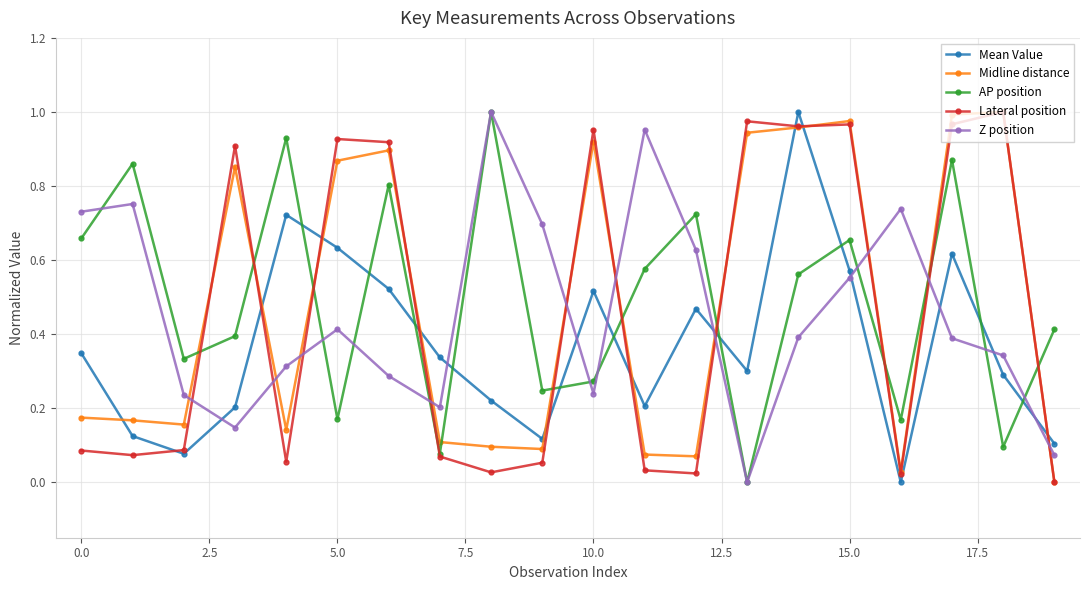

Which series ends up on top after the final intersection of Mean Value and Z position?

Mean Value